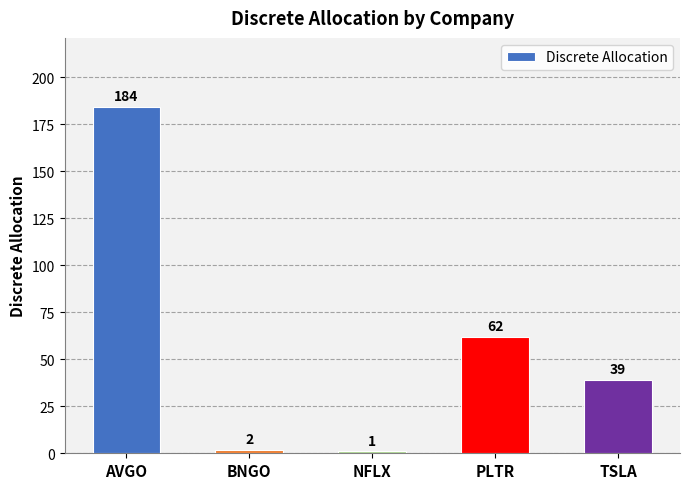

Reading left to right, list all the values displayed in this chart.

184	2	1	62	39